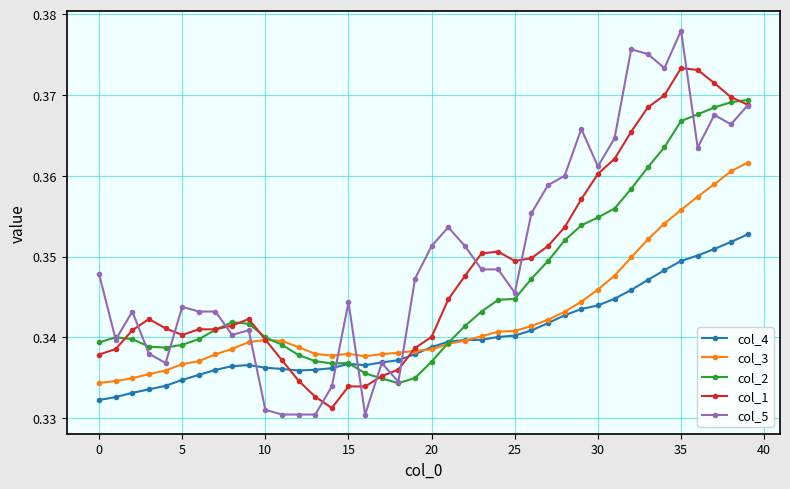

List the series in order of their peak value, highest first.

col_5, col_1, col_2, col_3, col_4